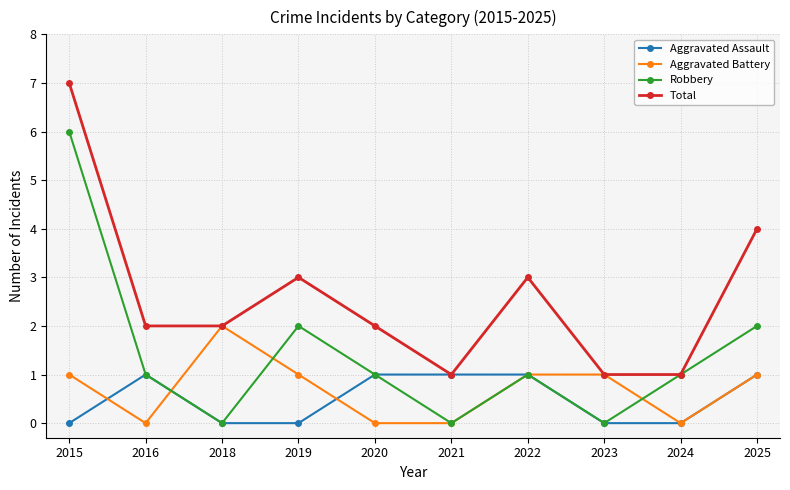

What is the difference between the maximum and minimum values in the Aggravated Battery series?

2